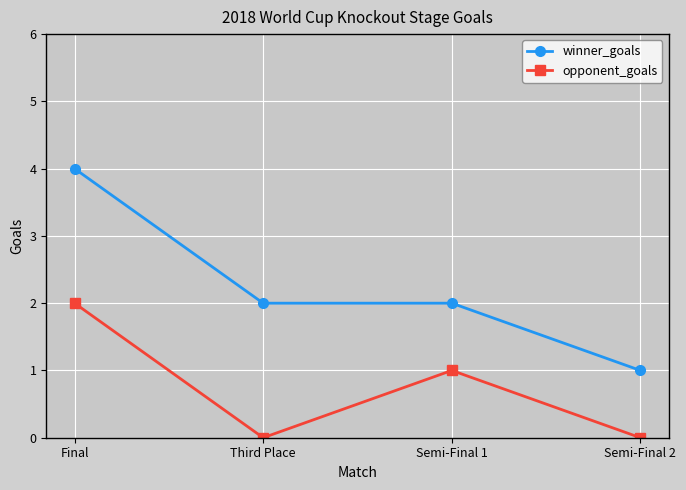

What is the spread (max minus min) of values at Final?

2